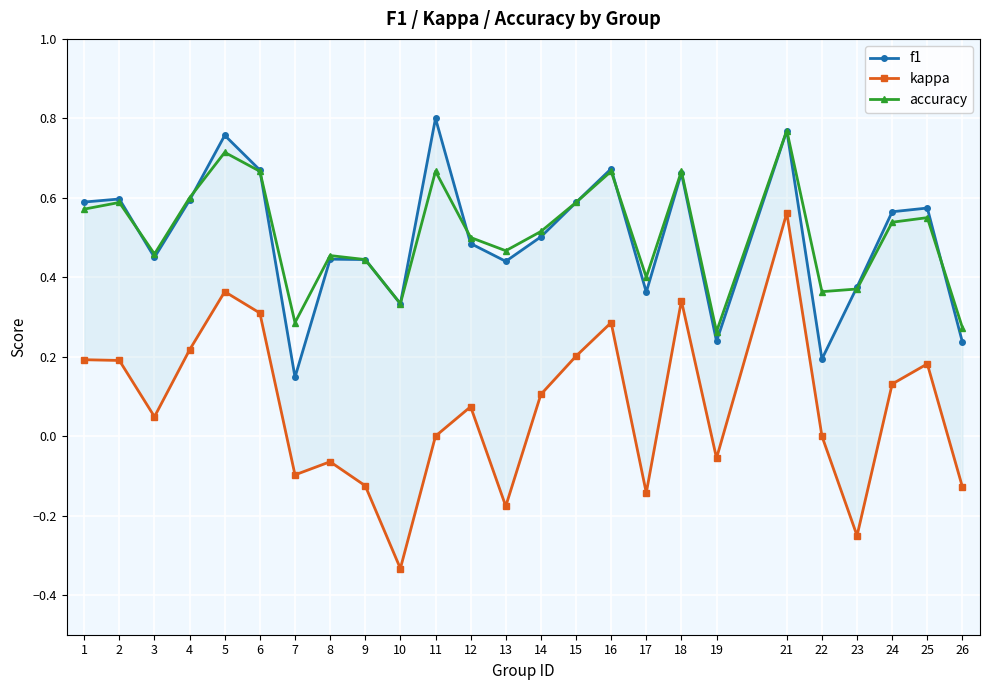

Between 4 and 26, which series saw the biggest shift?

f1